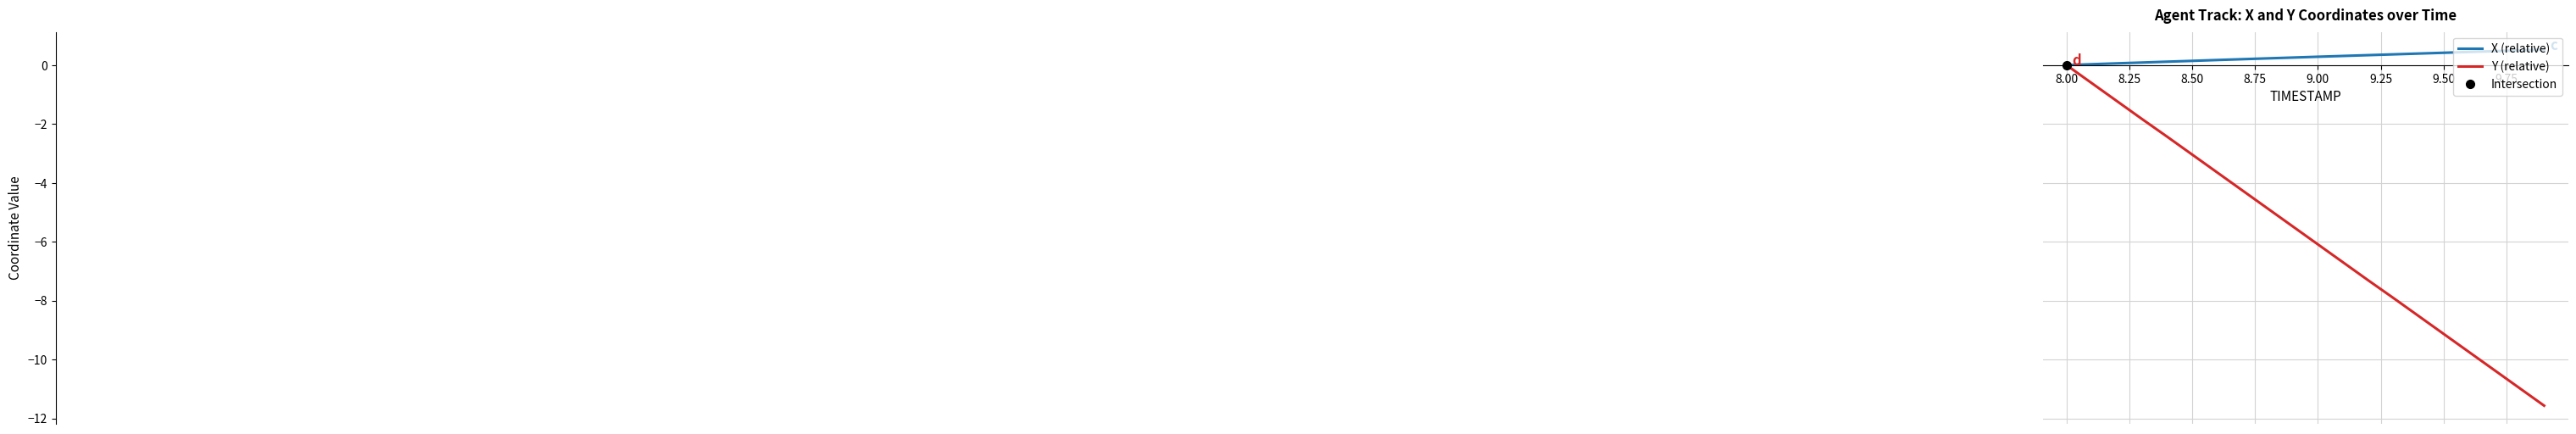

Is it true that Y (relative) equals -3.0 at 8.50?

True